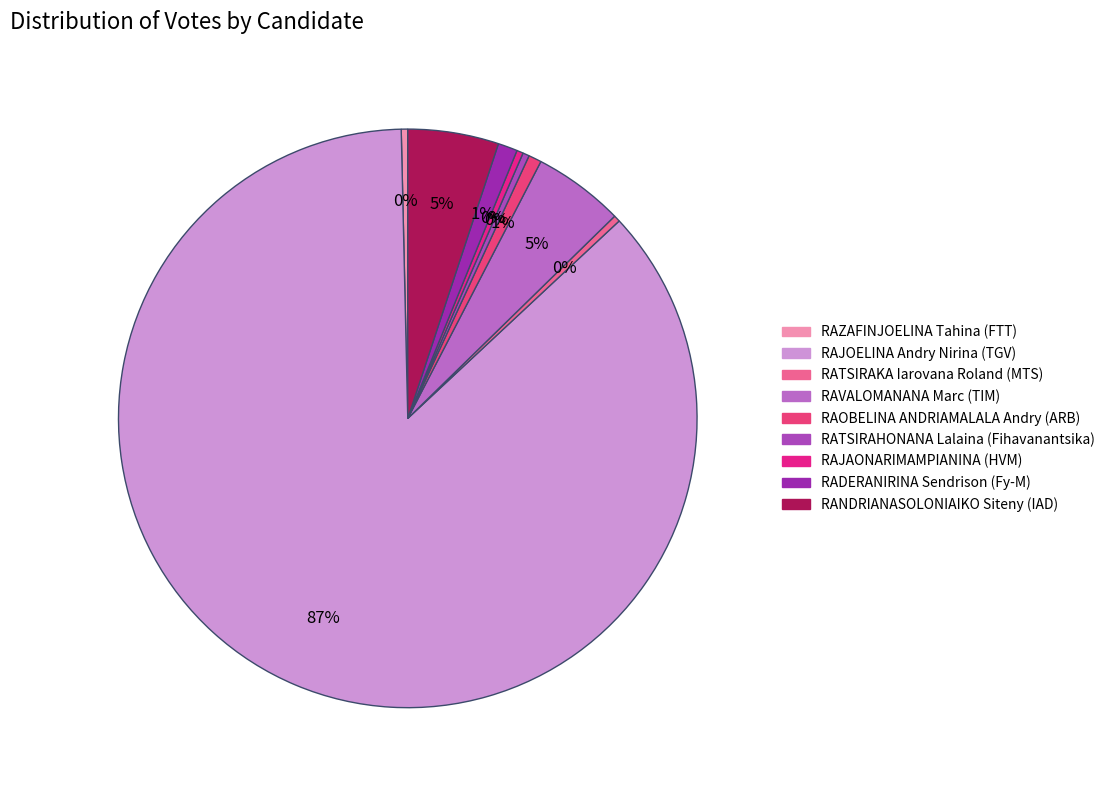

How much of the chart is everything except RAOBELINA ANDRIAMALALA Andry (ARB)?

99.3%